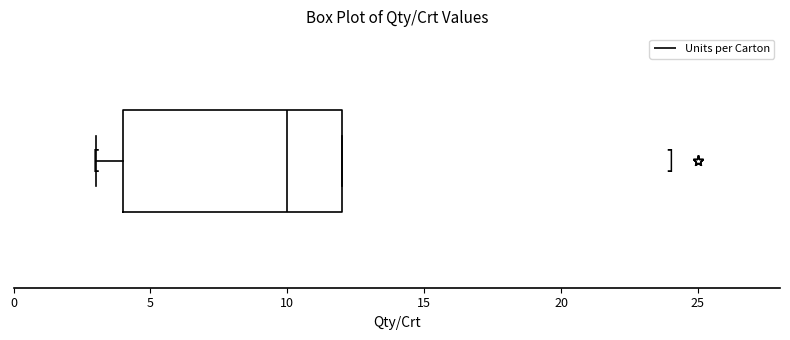

Read this box plot against the x-axis: the position of the median line, the range covered by the box, and the ends of both whiskers. The values are not printed on the chart, so give them approximately, as read against the axis.

median 10, box 4 to 12, whiskers 3 to 12